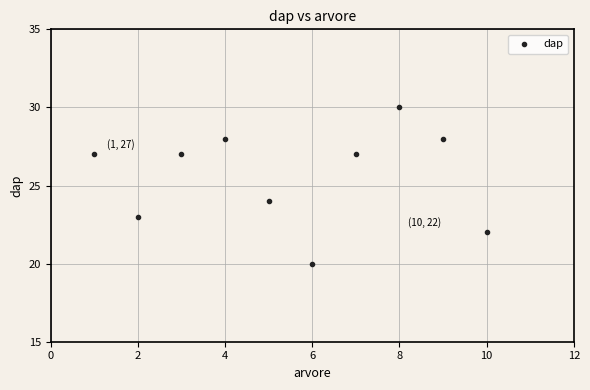

What Y value in the scatter plot is closest to 25?

24